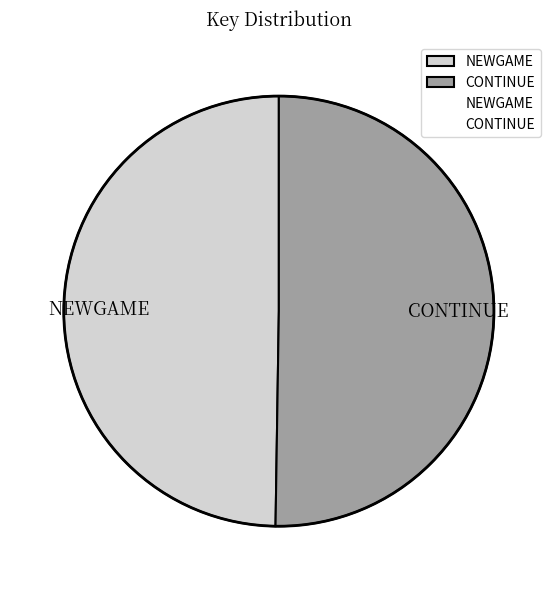

Is it true that NEWGAME is 41% of the pie?

False